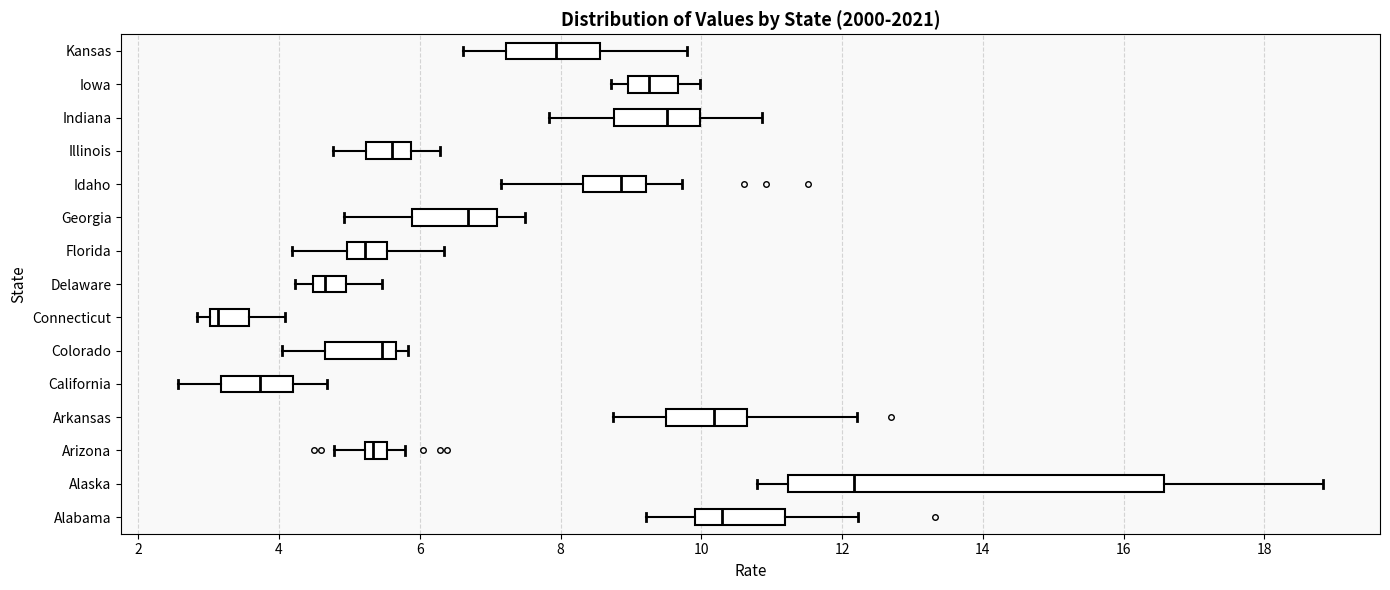

Reading bottom to top, read every box against the x-axis: the position of its median line, the range the box covers, and the ends of its whiskers. The values are not printed on the chart, so give them approximately, as read against the axis.

Alabama: median 10.2, box 10.0 to 11.2, whiskers 9.2 to 12.2
Alaska: median 12.2, box 11.2 to 16.6, whiskers 10.8 to 18.8
Arizona: median 5.4, box 5.2 to 5.6, whiskers 4.8 to 5.8
Arkansas: median 10.2, box 9.6 to 10.6, whiskers 8.8 to 12.2
California: median 3.8, box 3.2 to 4.2, whiskers 2.6 to 4.6
Colorado: median 5.4, box 4.6 to 5.6, whiskers 4.0 to 5.8
Connecticut: median 3.2, box 3.0 to 3.6, whiskers 2.8 to 4.0
Delaware: median 4.6, box 4.4 to 5.0, whiskers 4.2 to 5.4
Florida: median 5.2, box 5.0 to 5.6, whiskers 4.2 to 6.4
Georgia: median 6.6, box 5.8 to 7.2, whiskers 5.0 to 7.4
Idaho: median 8.8, box 8.4 to 9.2, whiskers 7.2 to 9.8
Illinois: median 5.6, box 5.2 to 5.8, whiskers 4.8 to 6.2
Indiana: median 9.6, box 8.8 to 10.0, whiskers 7.8 to 10.8
Iowa: median 9.2, box 9.0 to 9.6, whiskers 8.8 to 10.0
Kansas: median 8.0, box 7.2 to 8.6, whiskers 6.6 to 9.8